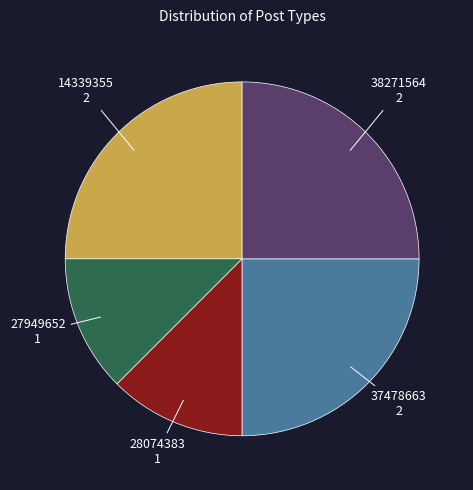

Is there any slice that represents more than half of the pie?

No